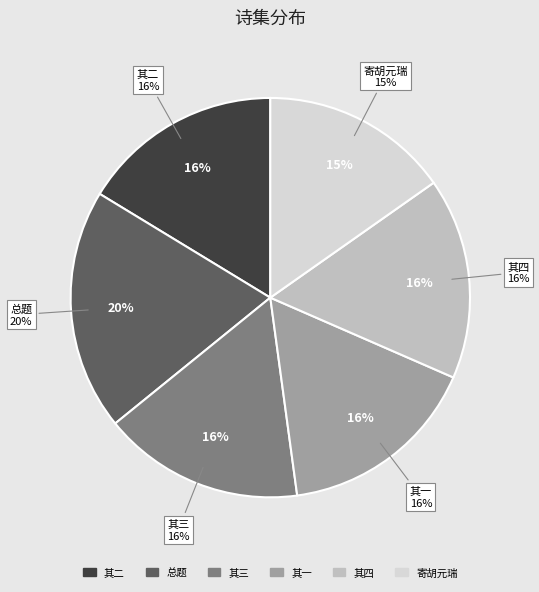

Combined, do 胡元瑞读鄙集有寄走笔四韵答之 and 胡元瑞读鄙集有寄走笔四韵答之 其一 account for over 50%?

No